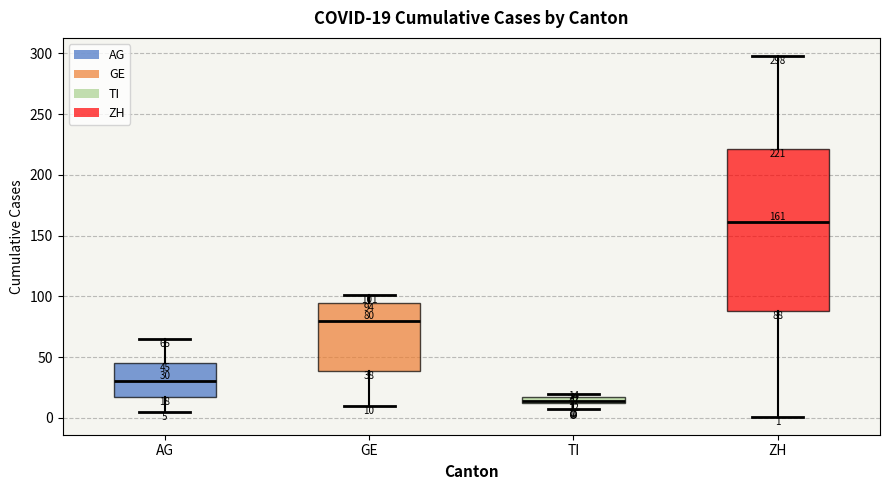

Comparing the boxes themselves (not the whiskers), which one is the tallest?

ZH